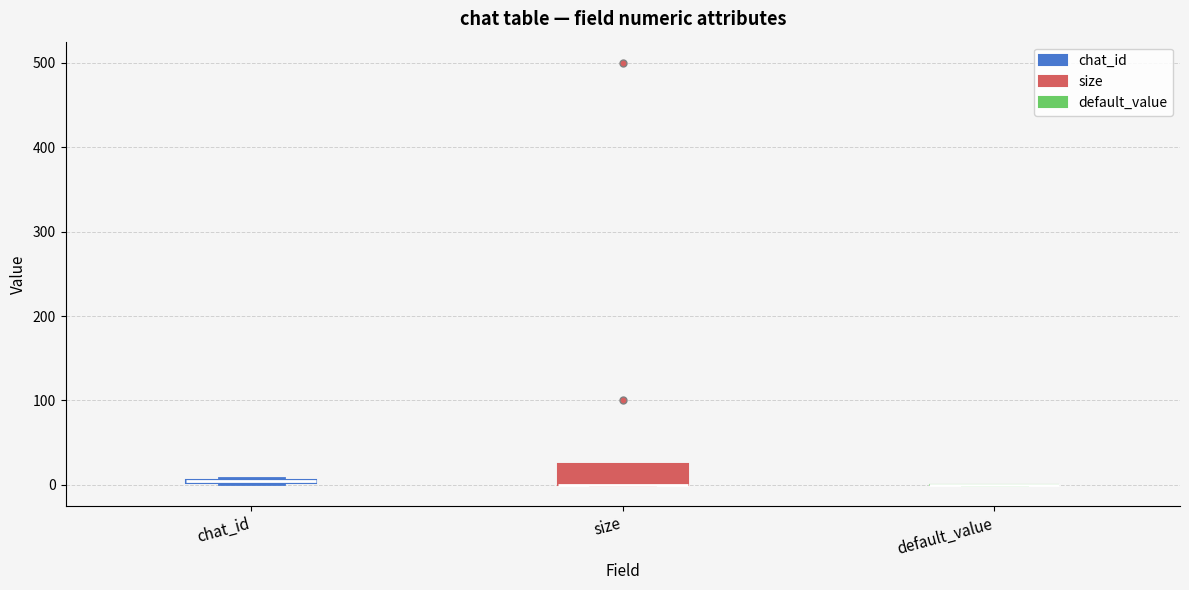

Which box is the tallest, from its lower edge to its upper edge?

size